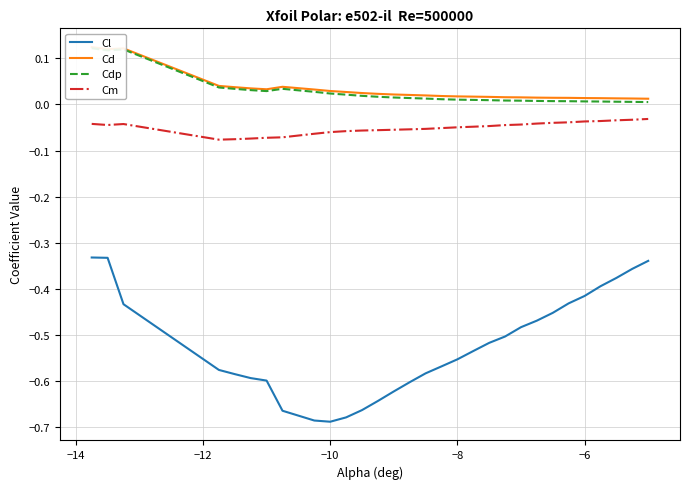

True or false: Cm and Cl intersect in this chart.

False